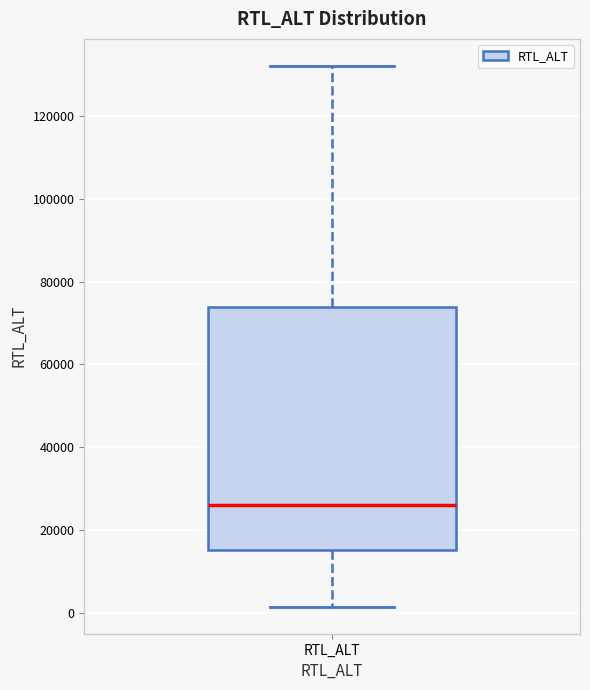

Read this box plot against the y-axis: the position of the median line, the range covered by the box, and the ends of both whiskers. The values are not printed on the chart, so give them approximately, as read against the axis.

median 26000, box 16000 to 74000, whiskers 2000 to 132000